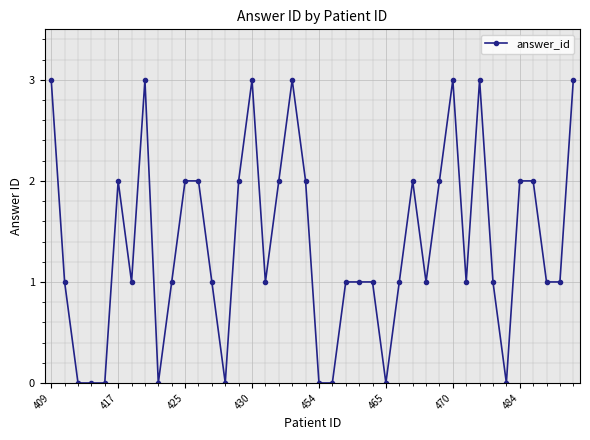

What is the difference between the second highest and minimum values?

3